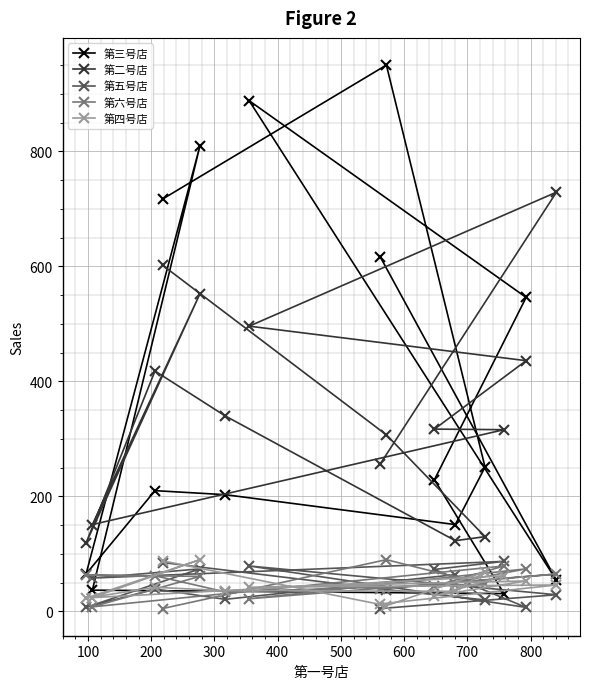

What is the lowest value of the 第二号店 series?

119